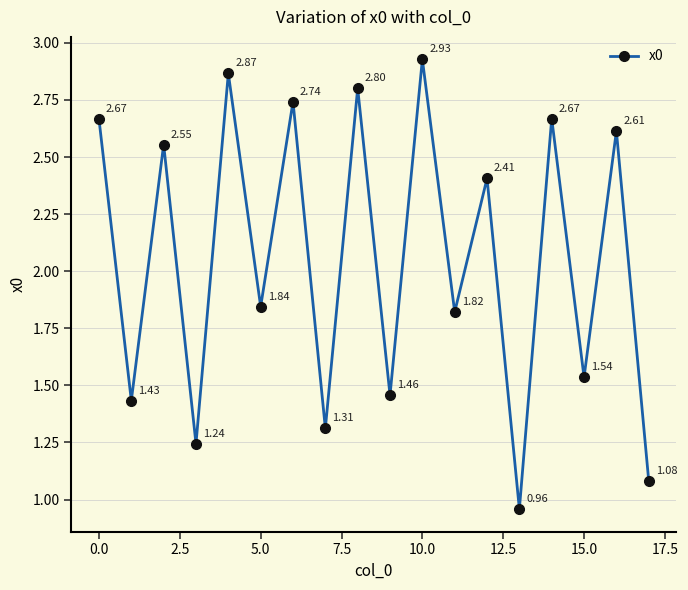

How many points are lower than both their immediate neighbors (excluding endpoints)?

8